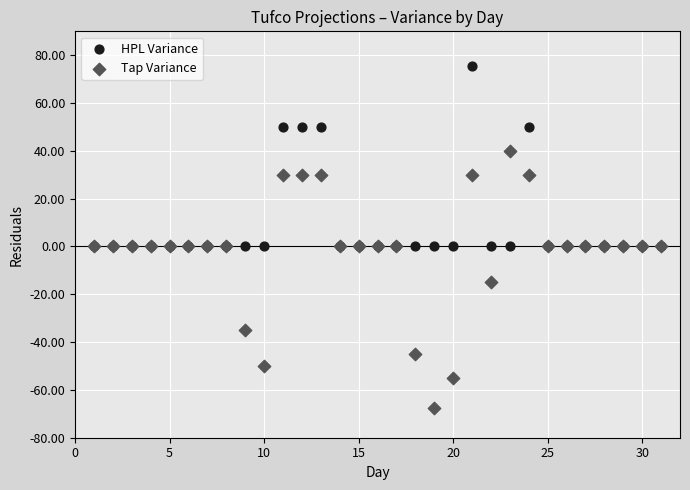

What are all the series names shown in the legend?

HPL Variance, Tap Variance